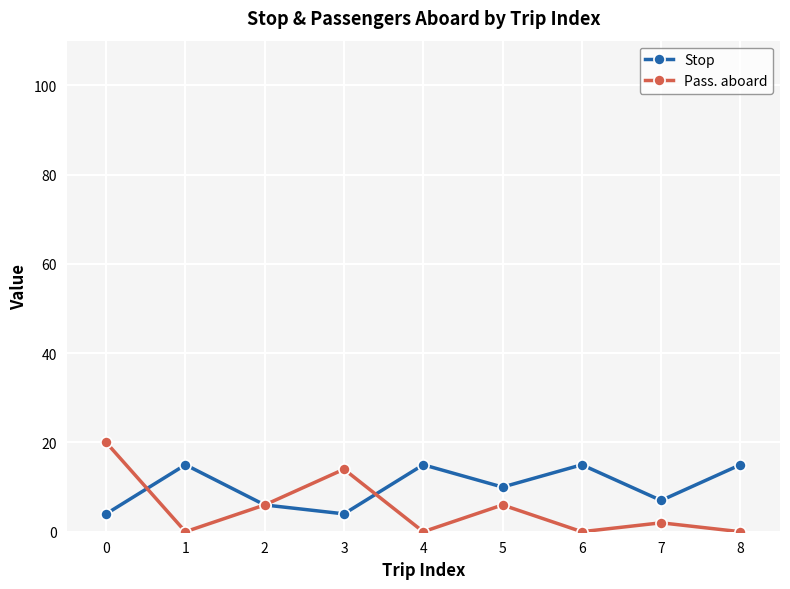

Between 3 and 6, which series saw the biggest shift?

Pass. aboard